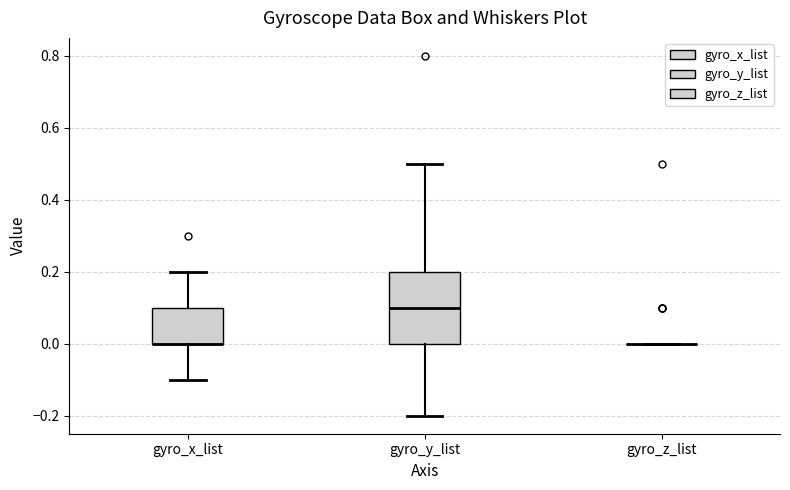

Where is the lower edge of the box for gyro_x_list on the y-axis? The values are not printed on the chart, so give them approximately, as read against the axis.

0.0